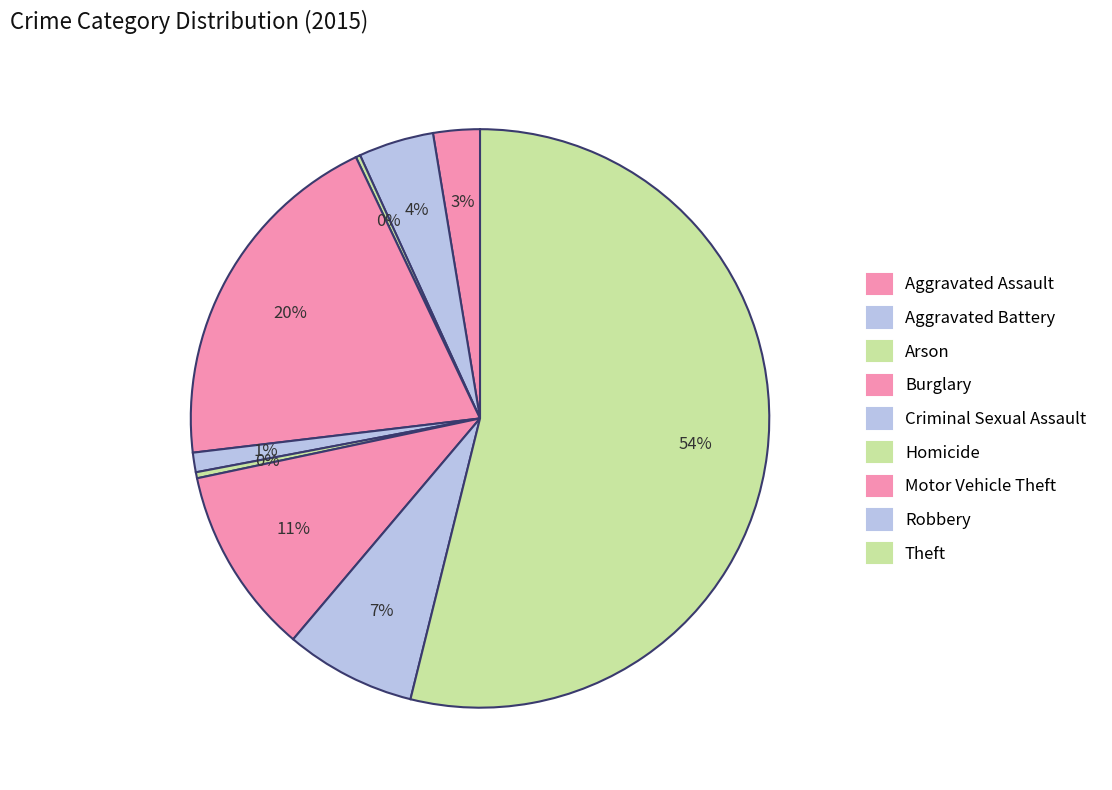

How many slices are in this pie chart?

9